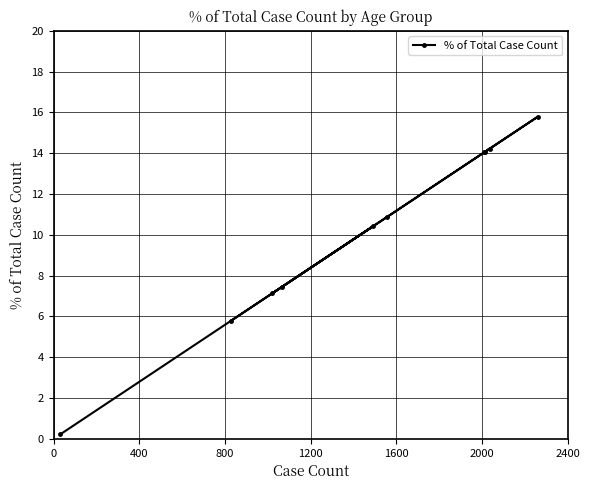

What is the difference between the second highest and minimum values?

14.0